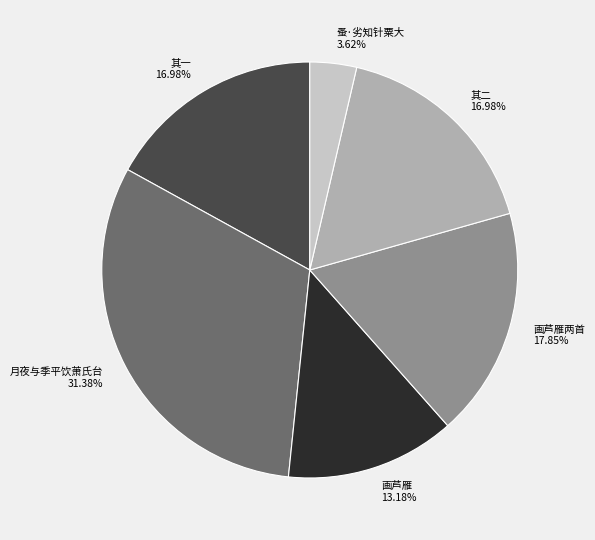

Is the sum of 蚤·劣知针粟大 and 月夜与季平饮萧氏台 greater than half?

No